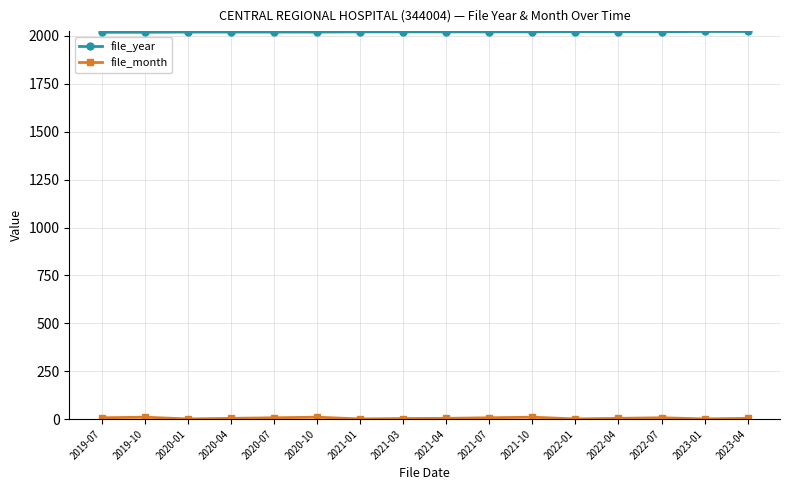

What is the maximum value shown in the chart?

2023